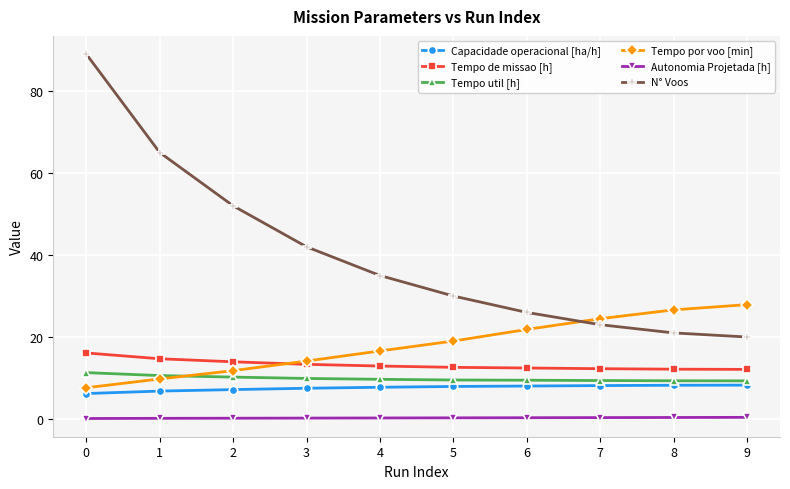

What is the maximum value shown in the chart?

89.0